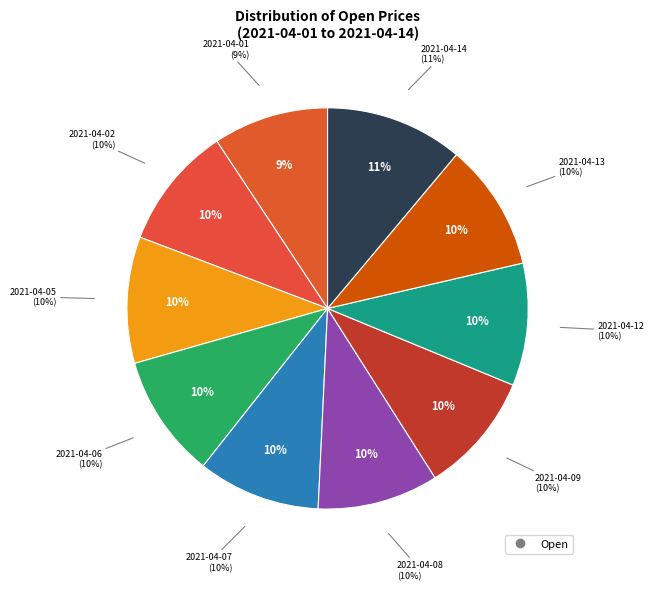

To the nearest percent, what portion does 2021-04-07 represent?

10%